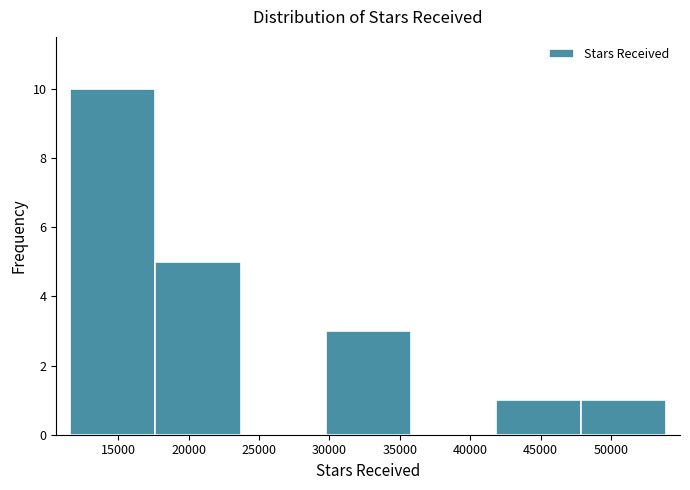

Reading left to right, transcribe this chart: for each bar, give the range it covers on the x-axis and its height. Neither the bar edges nor the heights are printed on the chart, so give them approximately, as read against the axes.

11500 to 17500: 10
17500 to 23500: 5
23500 to 29500: 0
29500 to 36000: 3
36000 to 42000: 0
42000 to 48000: 1
48000 to 54000: 1